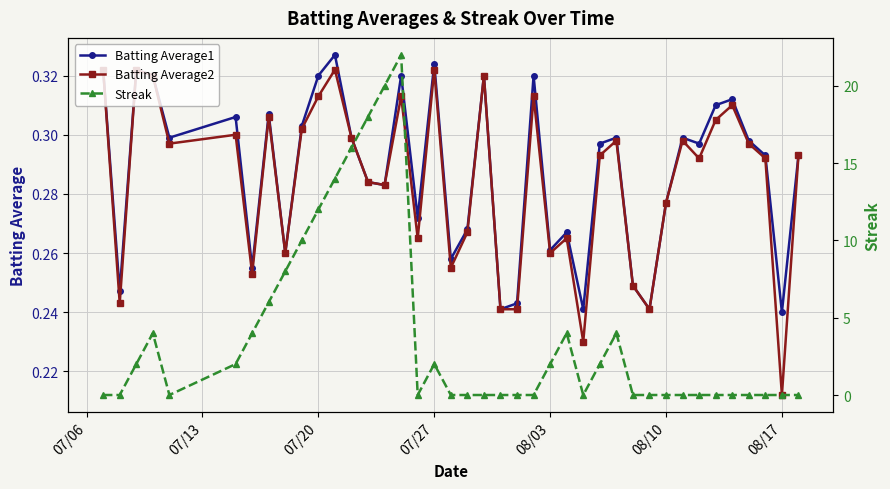

How many Batting Average1 values are between 0 and 1?

40